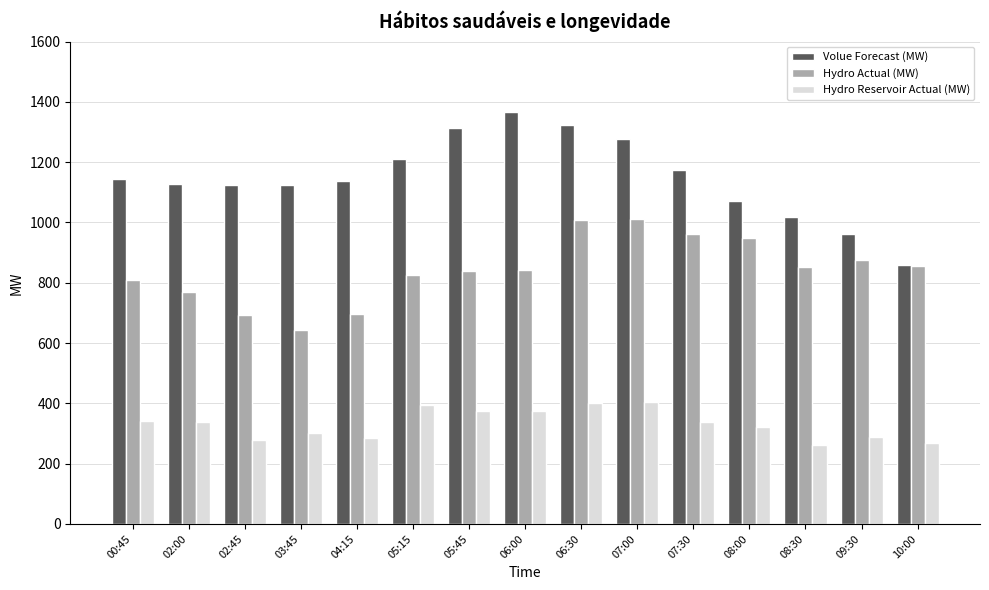

True or false: Hydro Reservoir Actual (MW) has a value of 374 at 06:00.

True